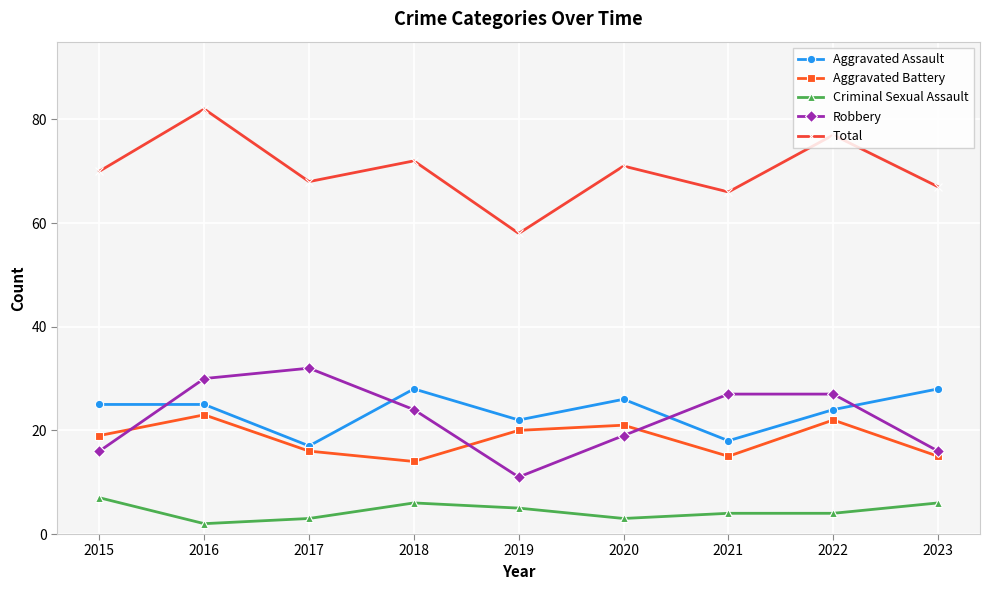

What is the difference between the maximum and second lowest values in the Total series?

16